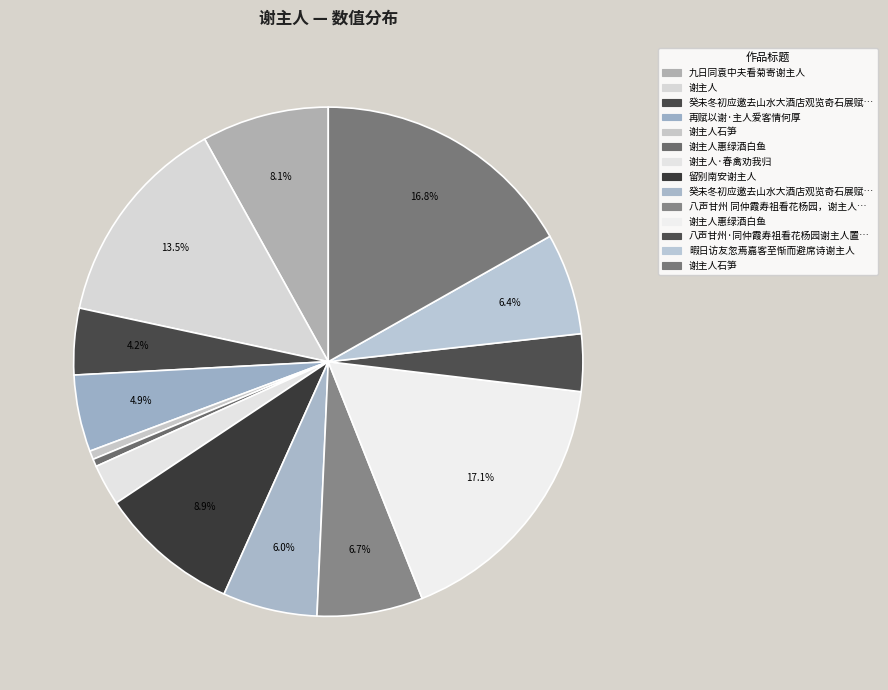

Does any single category account for the majority?

No